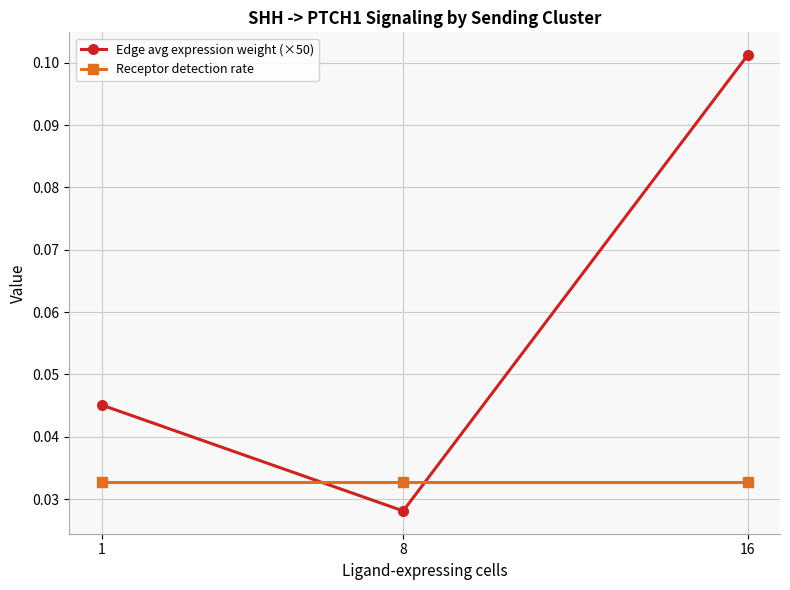

Is the value of Receptor detection rate at 8 greater than the value of Edge avg expression weight (×50) at 8?

Yes